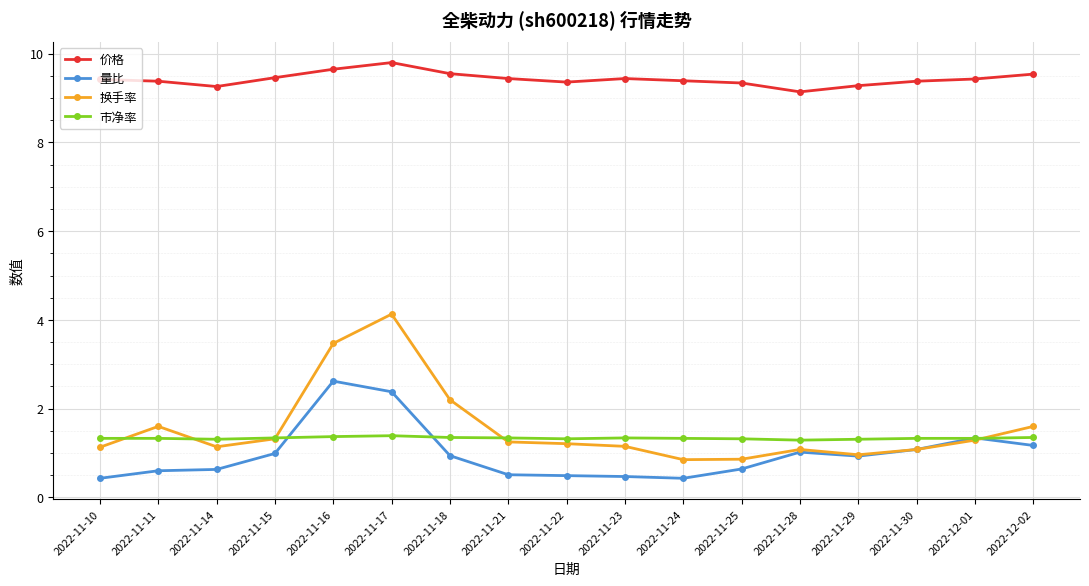

What is the label of the 16th point from the left?

2022-12-01